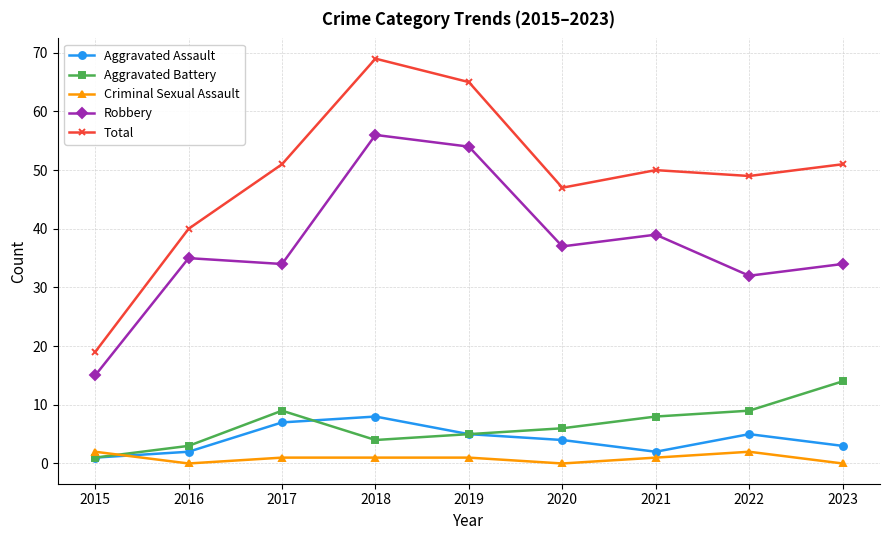

The value of Total at 2022 is 80. True or false?

False